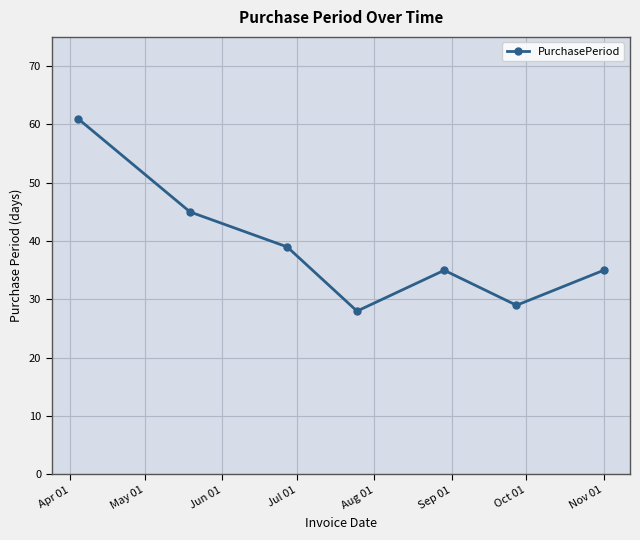

What is the value of the 5th point from the left?

35